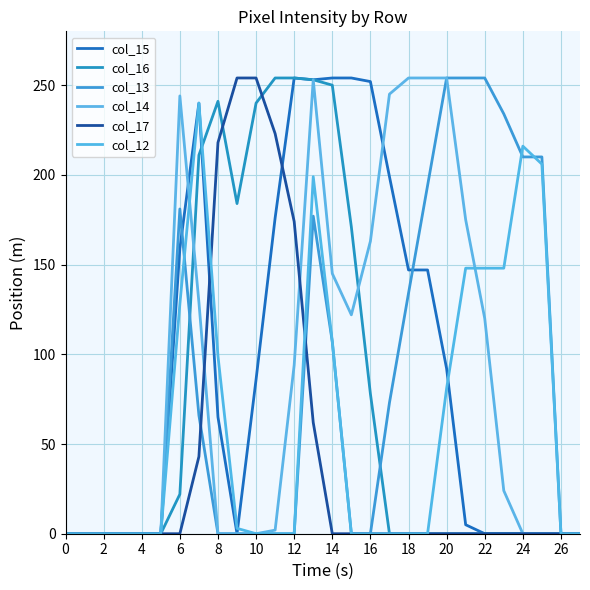

Which series has the largest total across all categories?

col_15